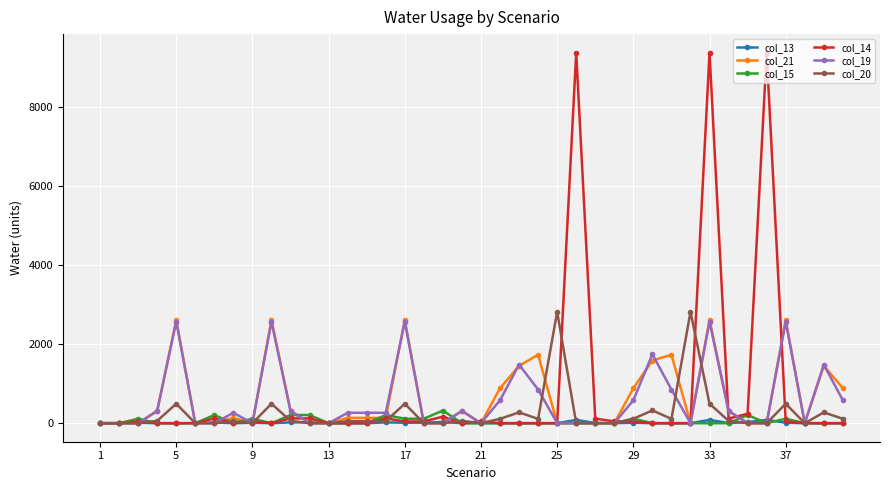

At how many categories does at least one series exceed 3753?

3